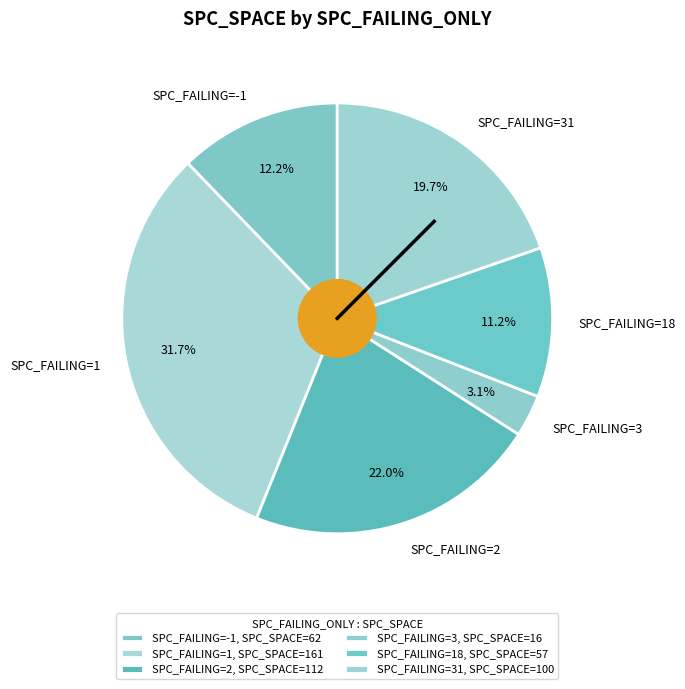

Is there any slice that represents more than half of the pie?

No